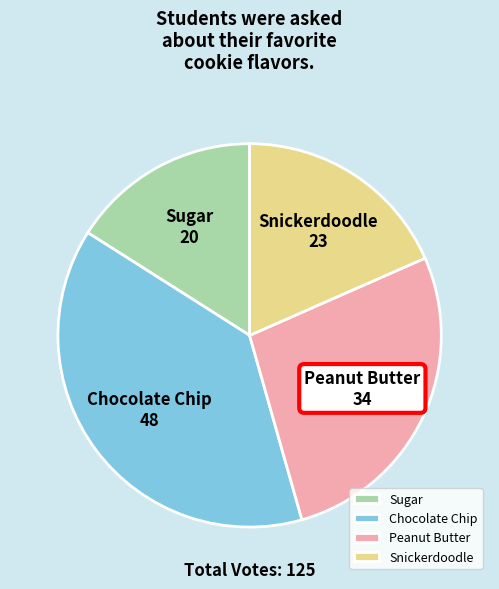

Do Peanut Butter and Chocolate Chip together represent more than half of the pie?

Yes